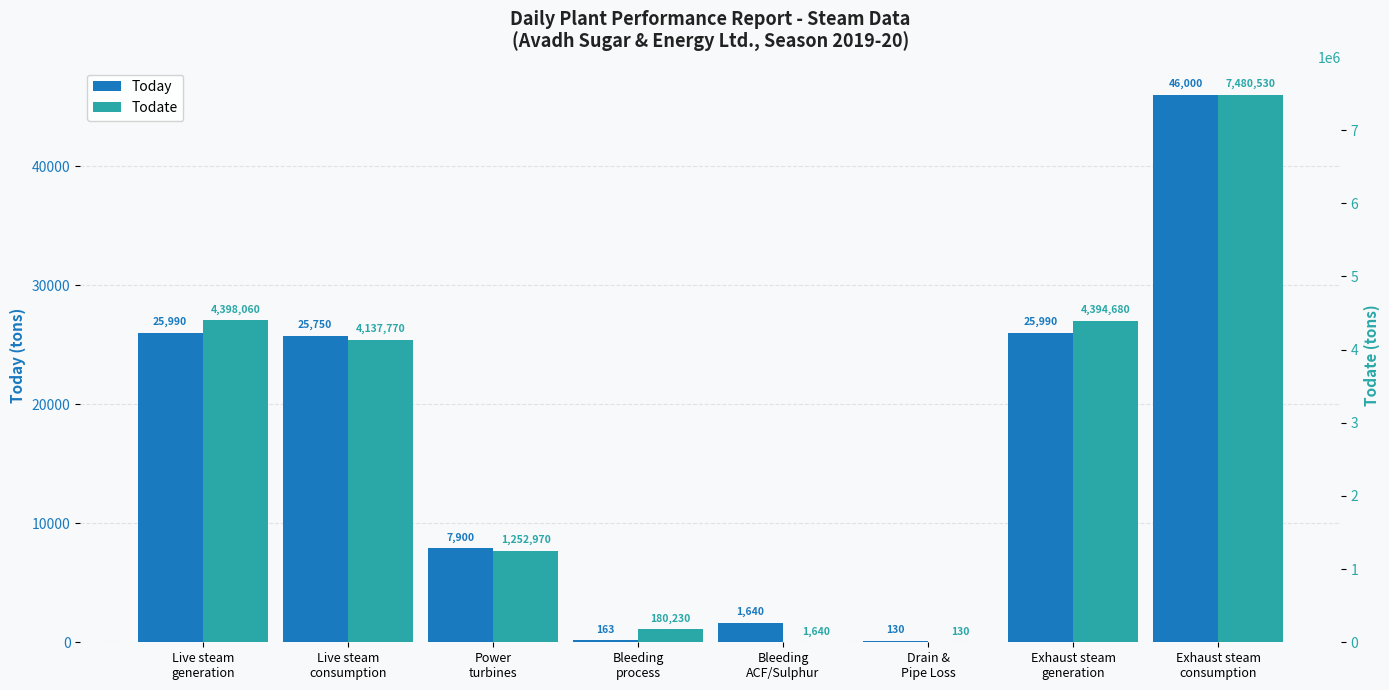

What is the value of the Todate bar at the 1st from the left?

4398060